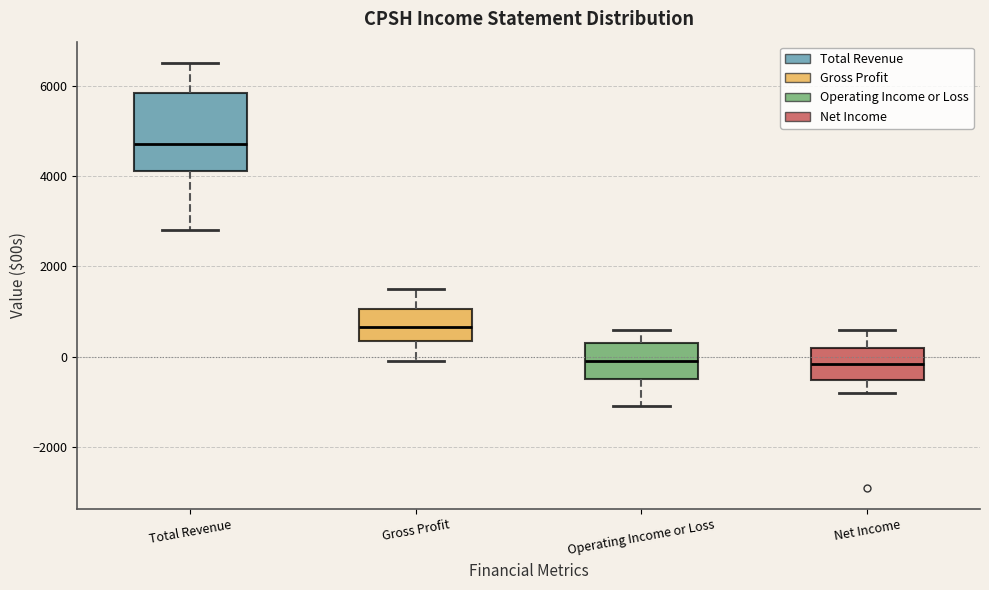

Reading left to right, transcribe this box plot: for each box, give where its median line is, the range the box spans, and where its two whiskers end, as read against the y-axis. The values are not printed on the chart, so give them approximately, as read against the axis.

Total Revenue: median 4800, box 4200 to 5800, whiskers 2800 to 6600
Gross Profit: median 600, box 400 to 1000, whiskers 0 to 1600
Operating Income or Loss: median 0, box -400 to 400, whiskers -1000 to 600
Net Income: median -200, box -600 to 200, whiskers -800 to 600